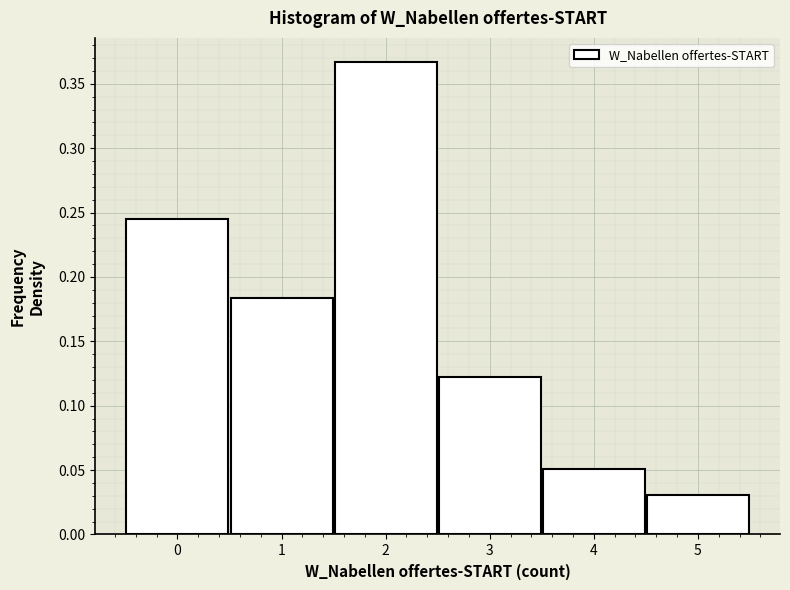

Over which range of the x-axis is the bar tallest?

1.5 to 2.5